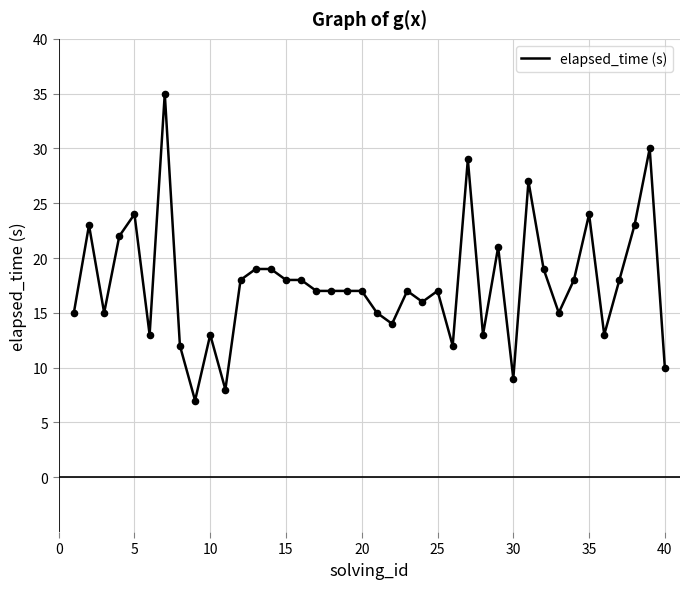

What is the difference between the maximum and minimum values?

28